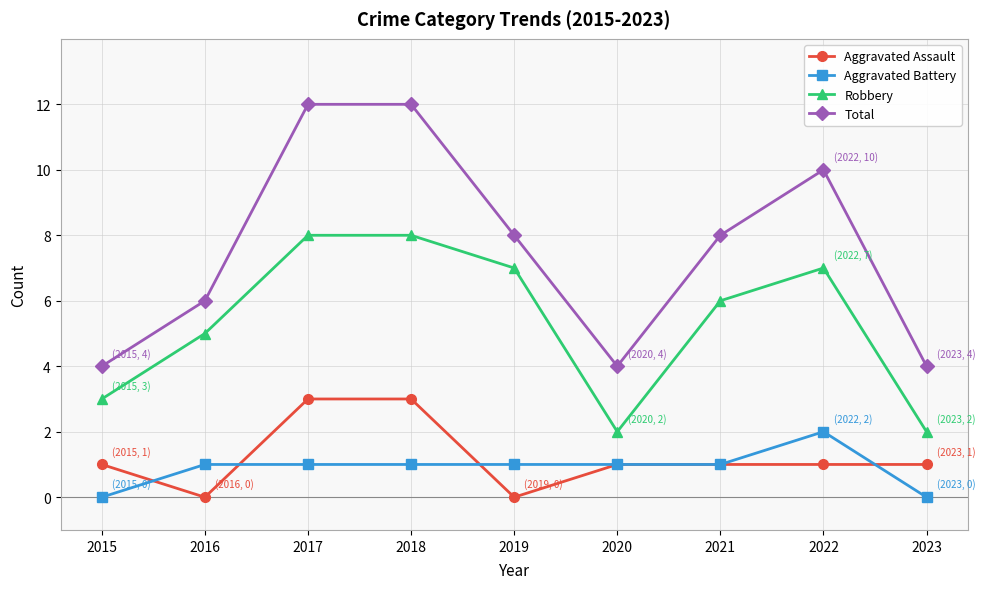

List the series in order of their peak value, highest first.

Total, Robbery, Aggravated Assault, Aggravated Battery